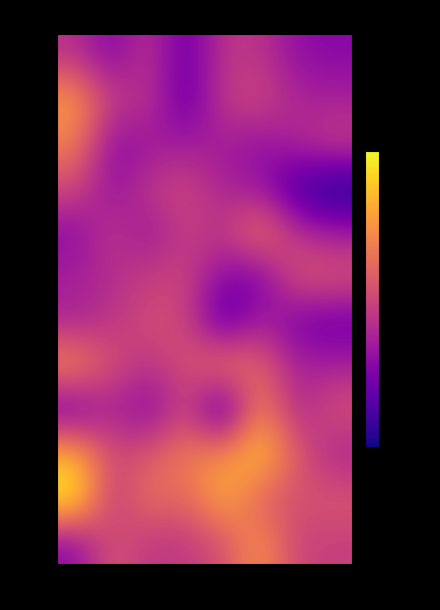

Reading left to right, list all the values displayed in this chart.

row_0: -0.2	-0.5	-0.1	-0.6	-0.1	-0.1	-0.4	-0.4
row_1: 0.5	-0.1	-0.1	-0.6	-0.1	0.0	-0.2	-0.3
row_2: 0.4	-0.4	-0.3	-0.3	-0.3	-0.4	-0.2	-0.1
row_3: 0.0	-0.4	-0.1	0.0	-0.3	-0.3	-0.8	-1.0
row_4: -0.4	-0.1	-0.4	-0.1	-0.1	0.4	-0.2	-0.3
row_5: -0.3	-0.2	-0.1	-0.0	-0.4	-0.5	0.1	0.1
row_6: -0.3	-0.1	0.1	0.0	-0.8	-0.3	-0.5	-0.6
row_7: 0.5	0.1	-0.1	0.1	0.4	0.2	-0.3	-0.3
row_8: -0.6	-0.2	-0.5	0.0	-0.9	0.5	-0.3	0.1
row_9: 0.6	0.0	0.1	0.4	0.4	0.8	0.2	-0.3
row_10: 1.0	-0.2	0.3	0.2	0.7	0.2	0.1	0.1
row_11: -0.4	0.1	-0.1	-0.1	0.1	0.5	-0.0	-0.1